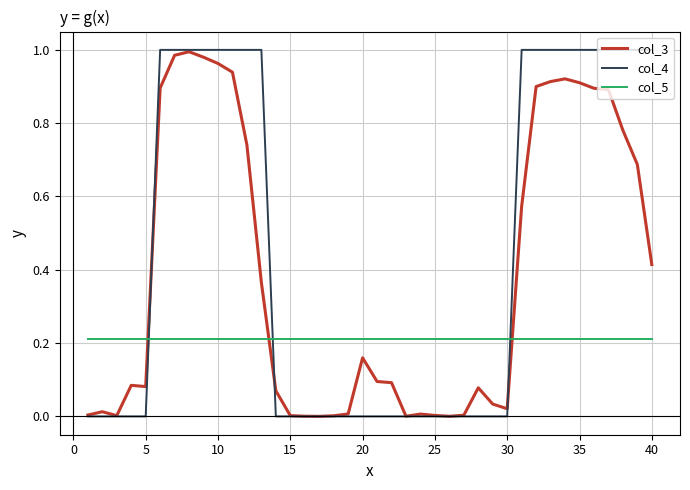

Which series has the largest total across all categories?

col_4